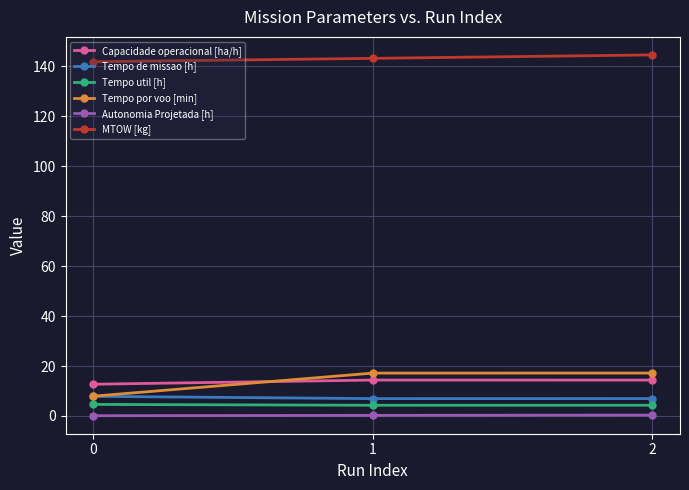

Is the value of Autonomia Projetada [h] at 0 greater than the value of Capacidade operacional [ha/h] at 2?

No